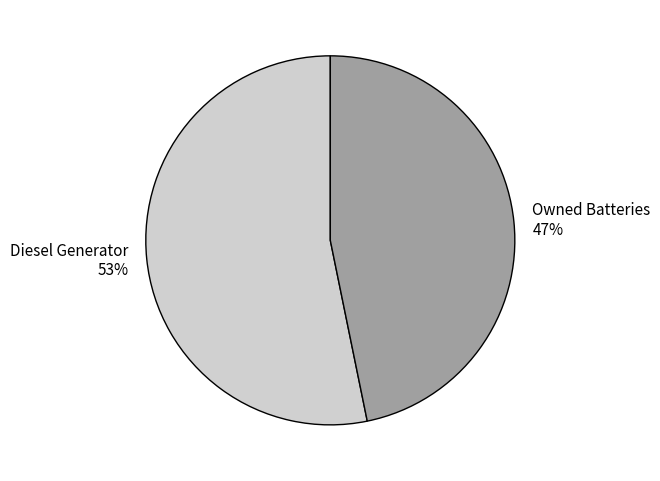

To the nearest percent, what percentage of the pie is Diesel Generator?

53%